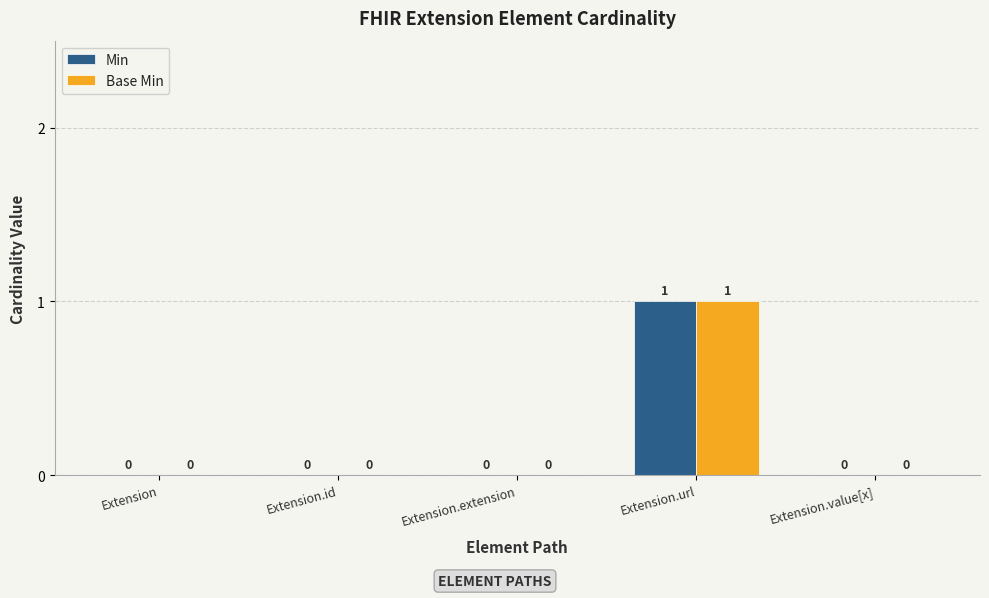

Which label corresponds to the largest value in the chart?

Extension.url